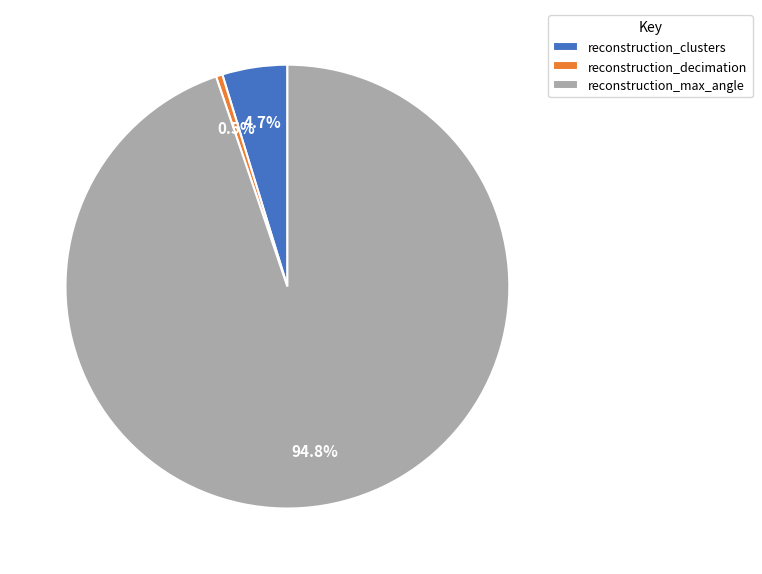

Which has a higher value, reconstruction_clusters or reconstruction_decimation?

reconstruction_clusters